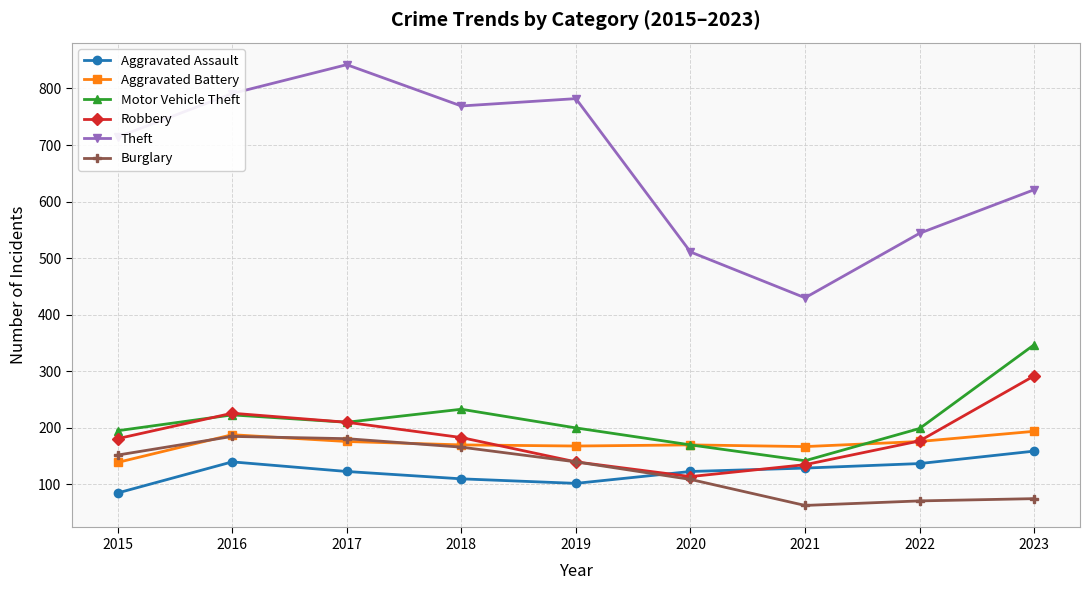

What is the value of the Theft point at the 9th from the left?

621